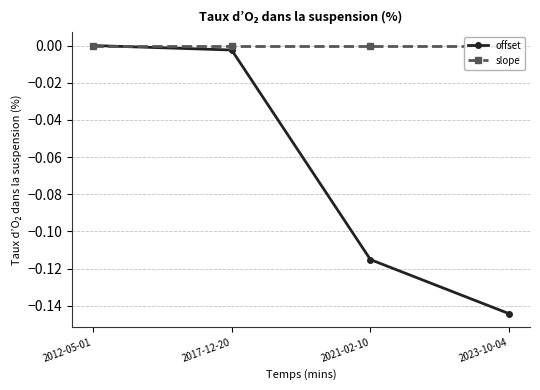

Which series has the widest spread of values?

offset